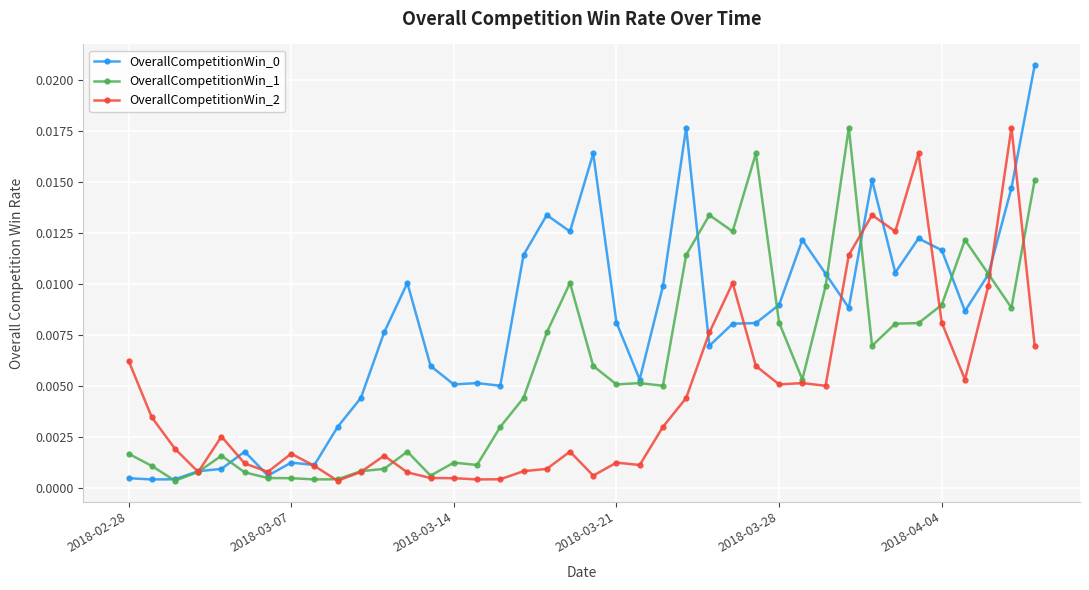

How many lines are shown in the chart?

3